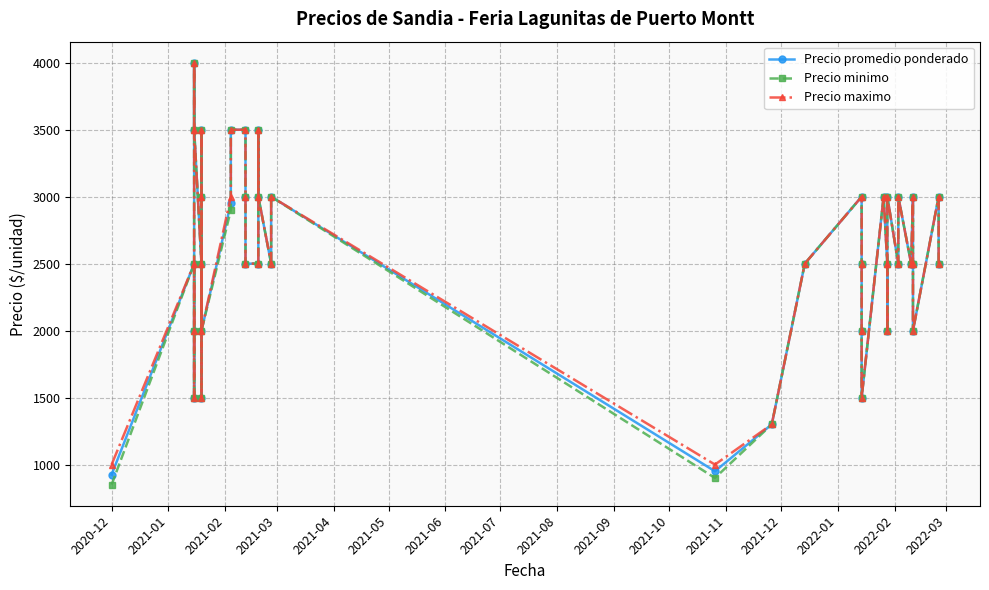

The Precio promedio ponderado series shows 4214 at 28. True or false?

False